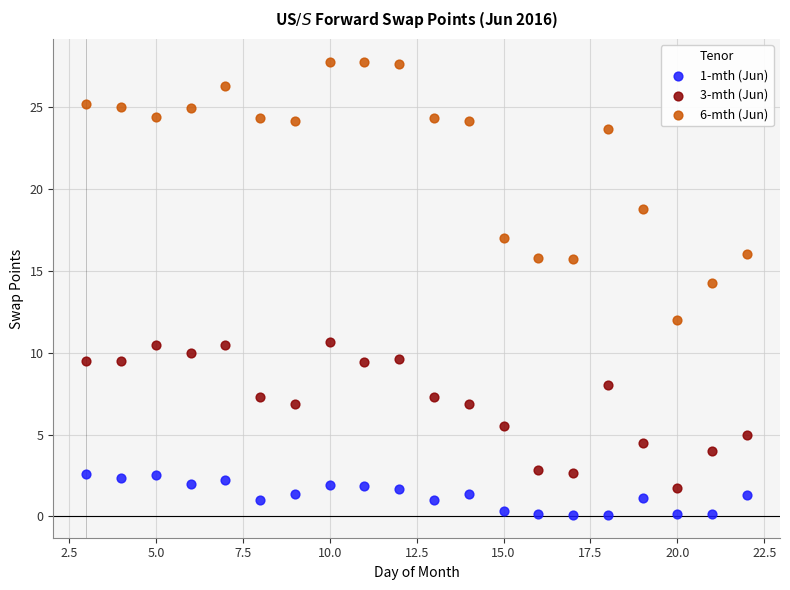

Which series contains the lowest Y value?

1-mth (Jun)